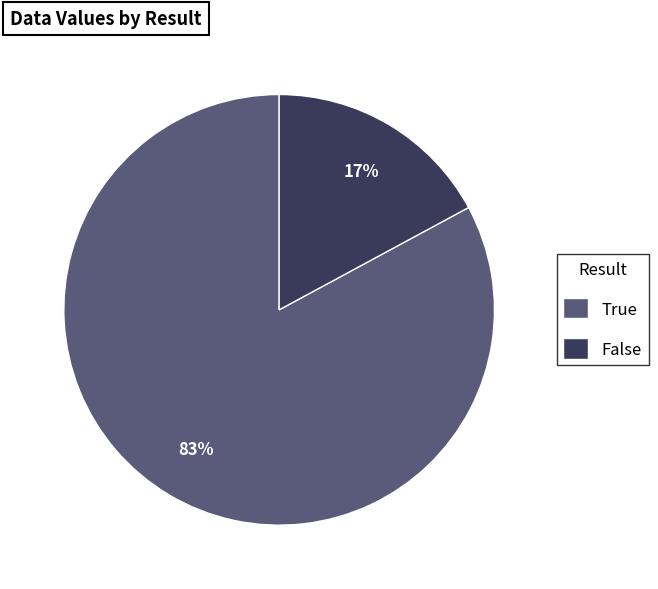

Is the sum of True and False greater than half?

Yes